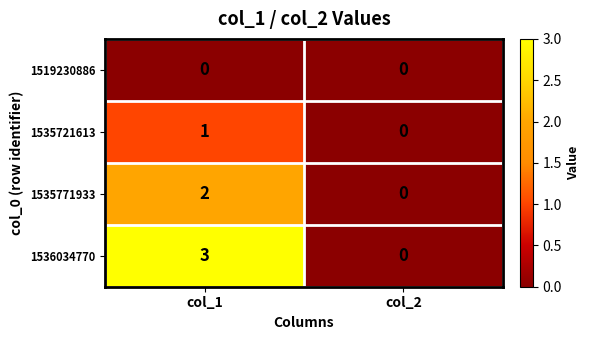

Rank the categories by 1535771933 value from highest to lowest.

col_1, col_2